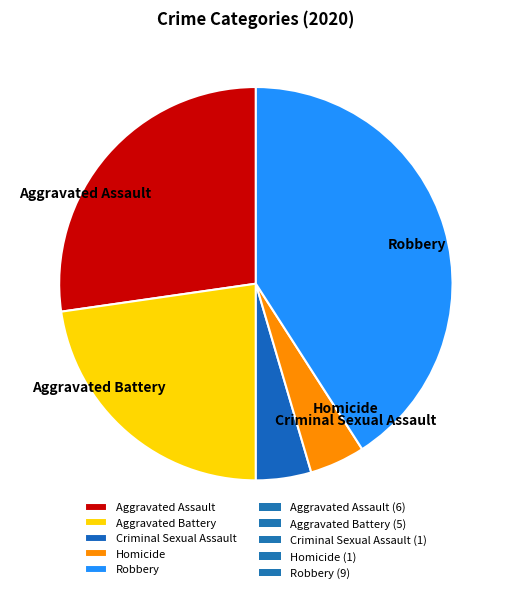

Combined, do Criminal Sexual Assault and Aggravated Battery account for over 50%?

No